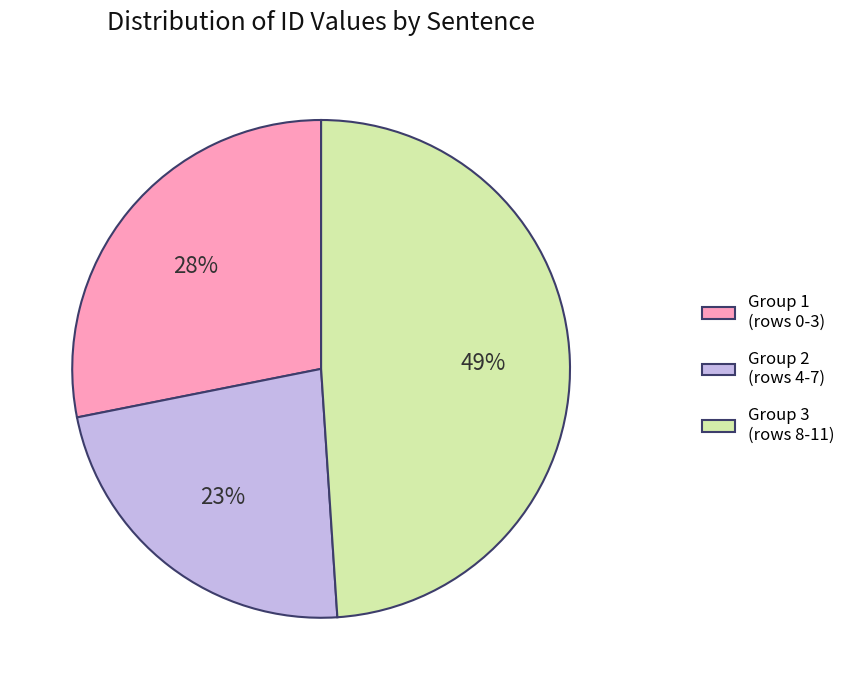

Which slice is the smallest?

Group 2 (rows 4-7)